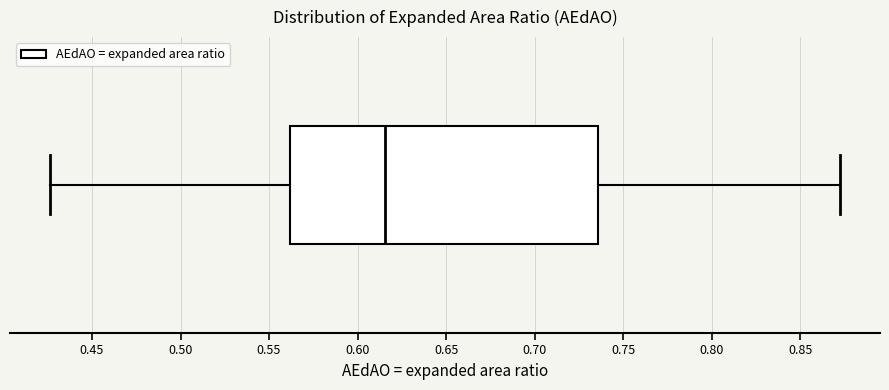

Transcribe this box plot: give where the median line is, the range the box spans, and where the two whiskers end, as read against the x-axis. The values are not printed on the chart, so give them approximately, as read against the axis.

median 0.615, box 0.560 to 0.735, whiskers 0.425 to 0.875